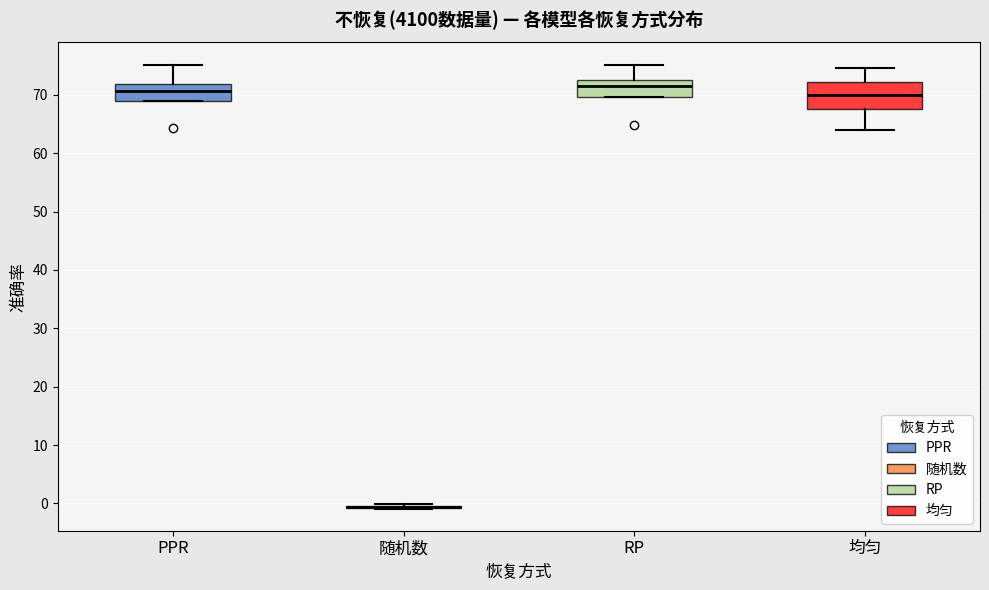

Which box is the tallest, from its lower edge to its upper edge?

均匀